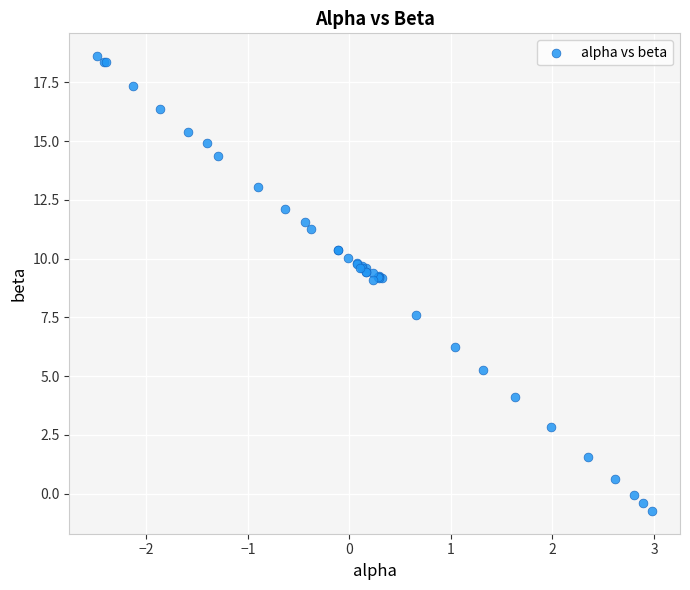

What Y value in the scatter plot is closest to 8?

7.6